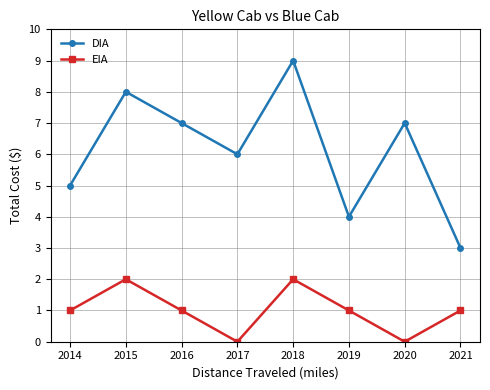

Count the number of categories in the chart.

8